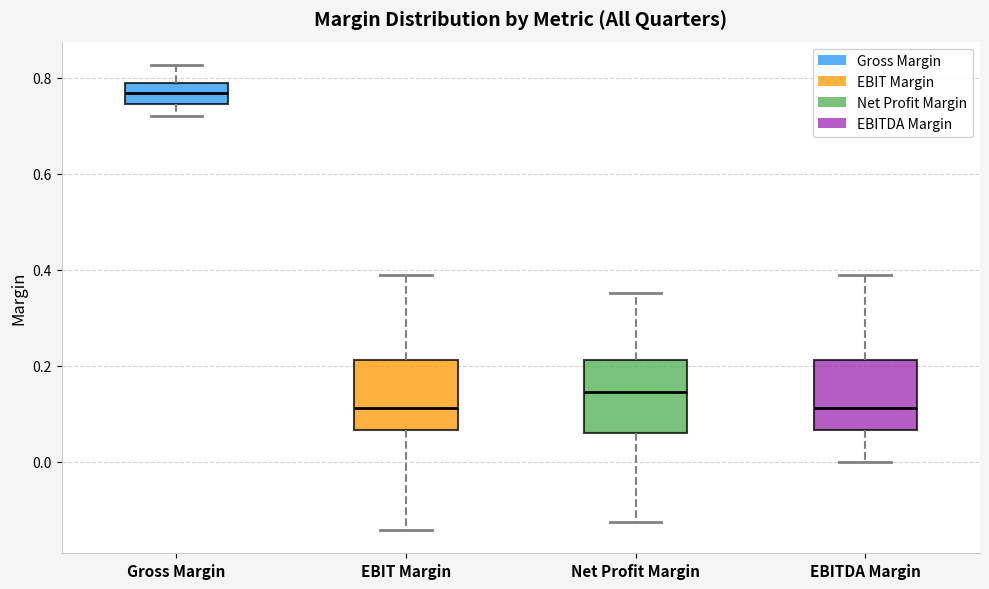

Where does the median line of the box for EBIT Margin sit on the y-axis? The values are not printed on the chart, so give them approximately, as read against the axis.

0.12